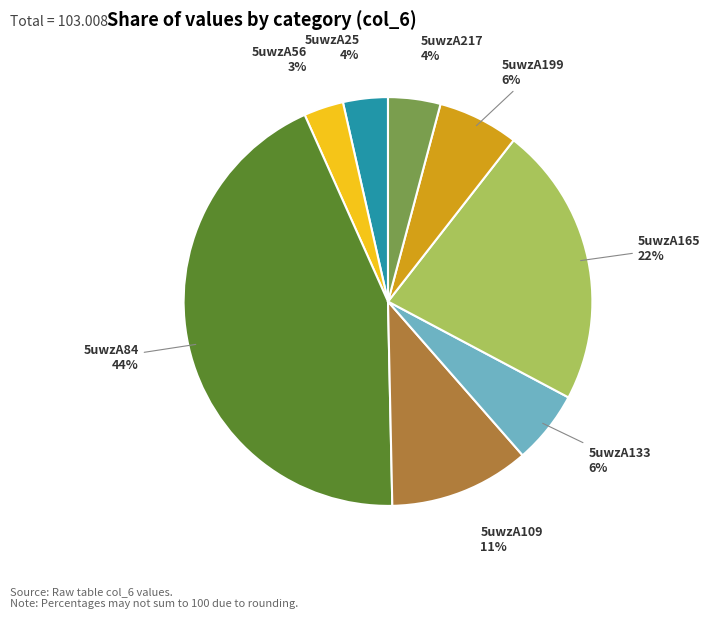

Does any single category account for the majority?

No